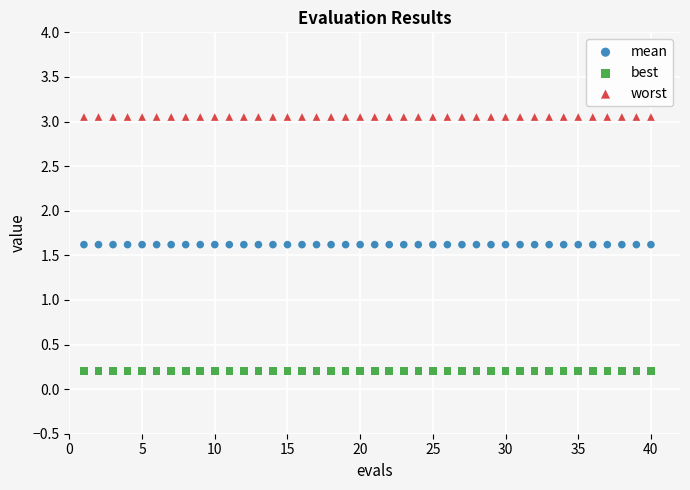

Which series contains the highest Y value?

worst